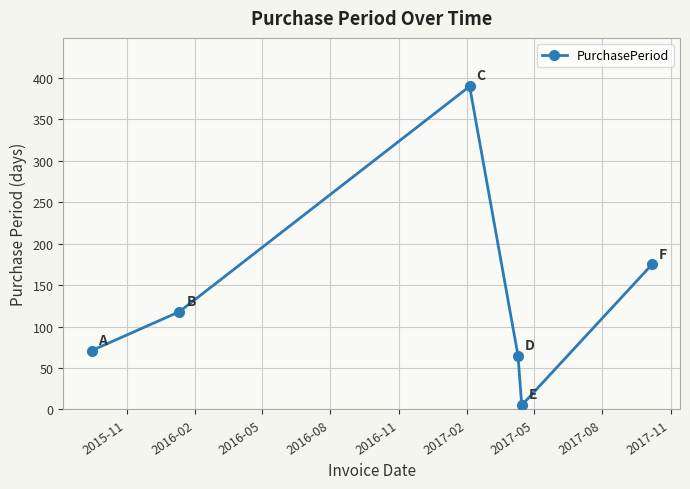

How many interior local peaks (higher than both neighbors) does the data have?

1